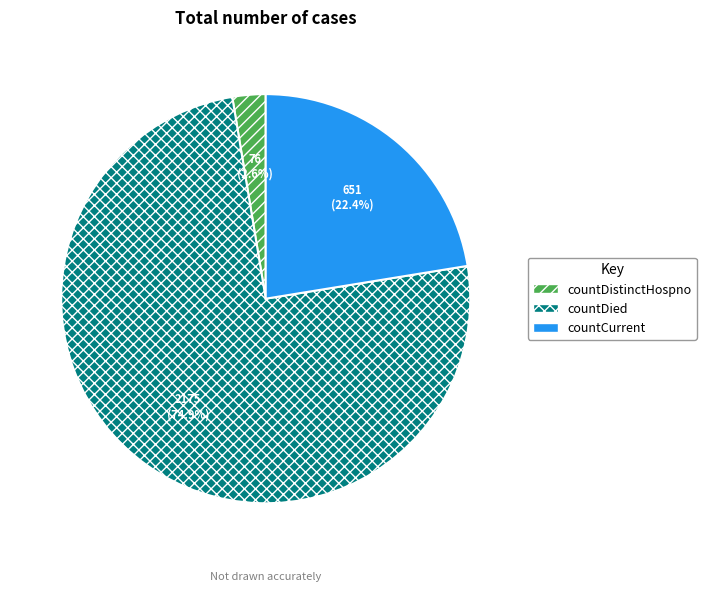

How many segments does this pie chart have?

3